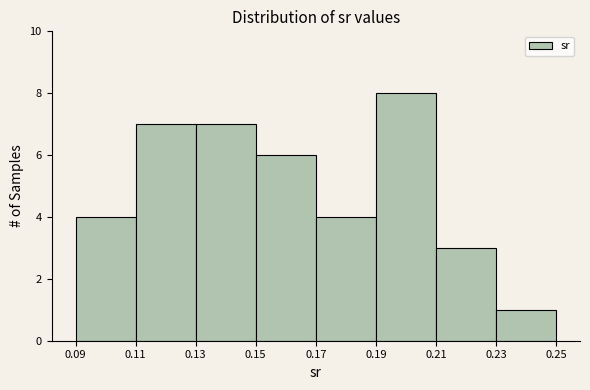

Reading left to right, transcribe this chart: for each bar, give the range it covers on the x-axis and its height. The values are not printed on the chart, so give them approximately, as read against the axis.

0.09 to 0.11: 4
0.11 to 0.13: 7
0.13 to 0.15: 7
0.15 to 0.17: 6
0.17 to 0.19: 4
0.19 to 0.21: 8
0.21 to 0.23: 3
0.23 to 0.25: 1